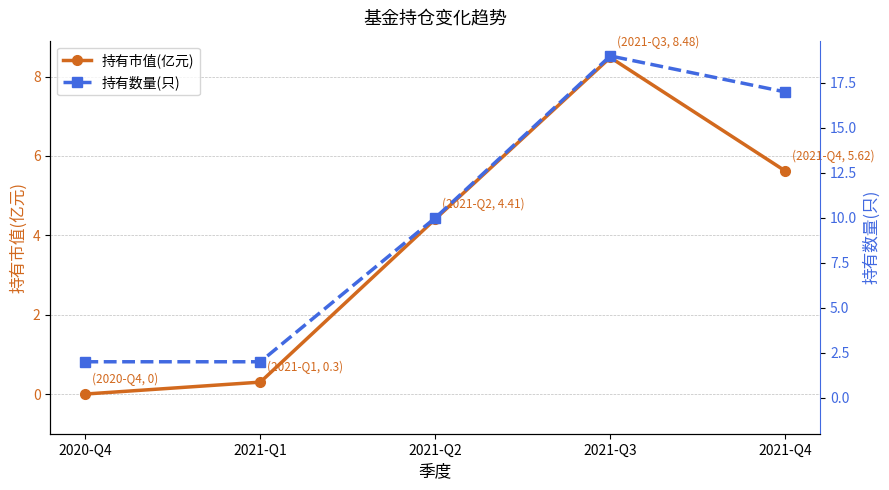

Where is the first local maximum for 持有数量(只)?

2021-Q3